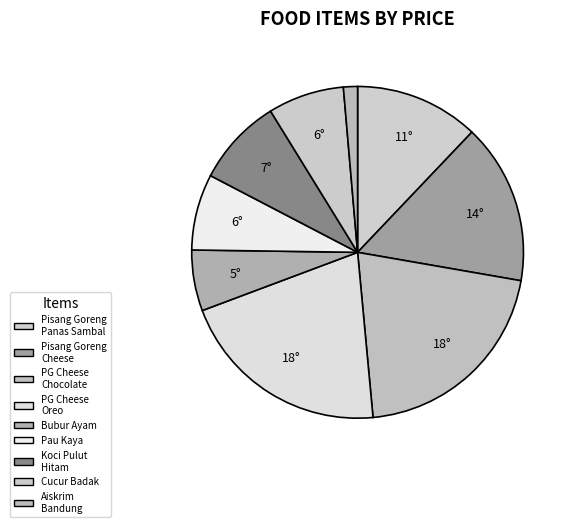

What percentage do Pau Kaya and Aiskrim Bandung together represent?

8.8%